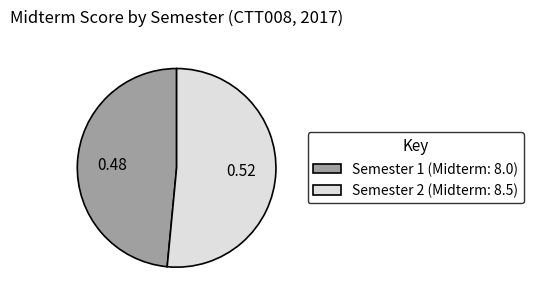

Which category has the smallest portion of the pie?

Semester 1